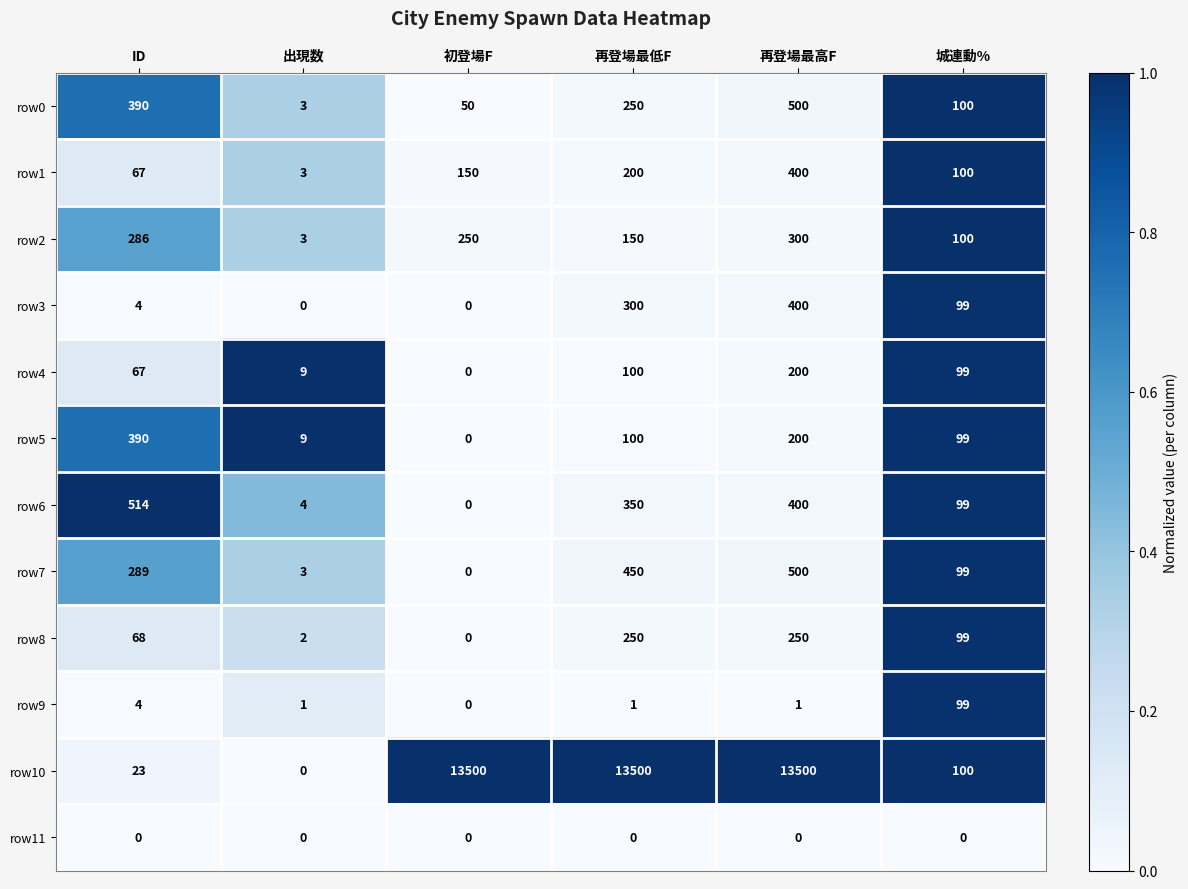

How many data points does each series have?

6